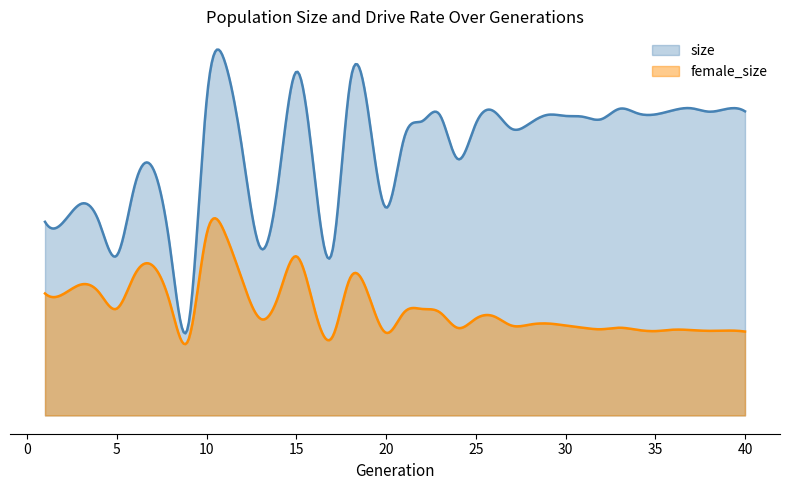

True or false: size and rate_has_drive cross at least once.

False